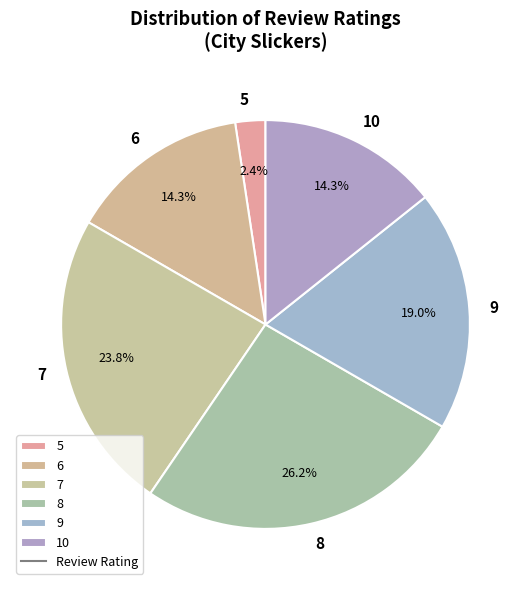

Count the number of slices in the pie.

6